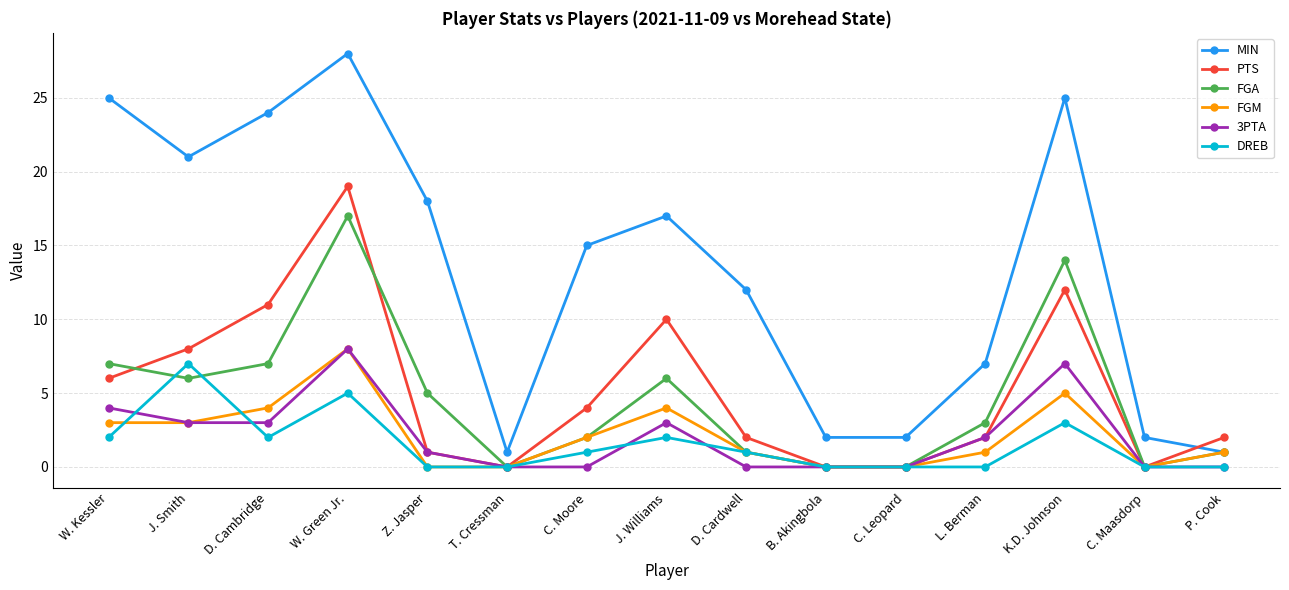

What is the total value across all series at D. Cambridge?

51